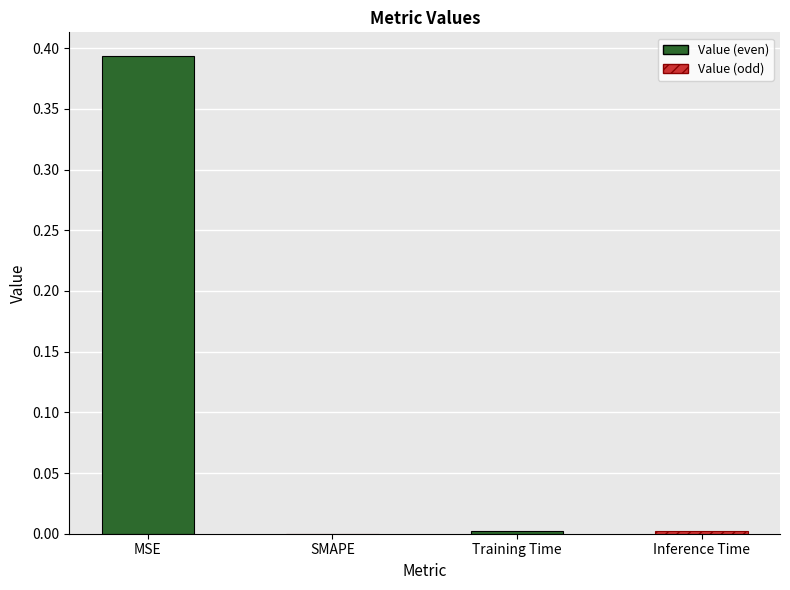

Is it true that the value at MSE is 0.2?

False